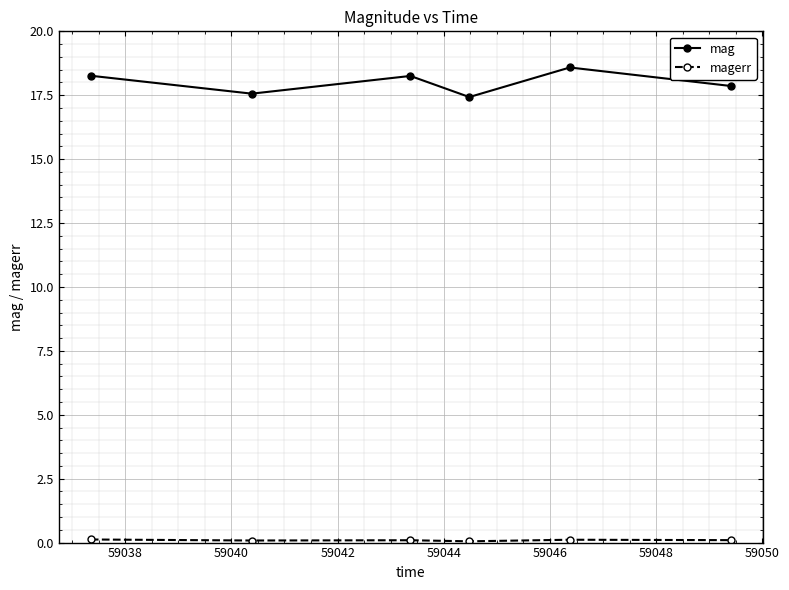

Does the chart have visible grid lines?

Yes